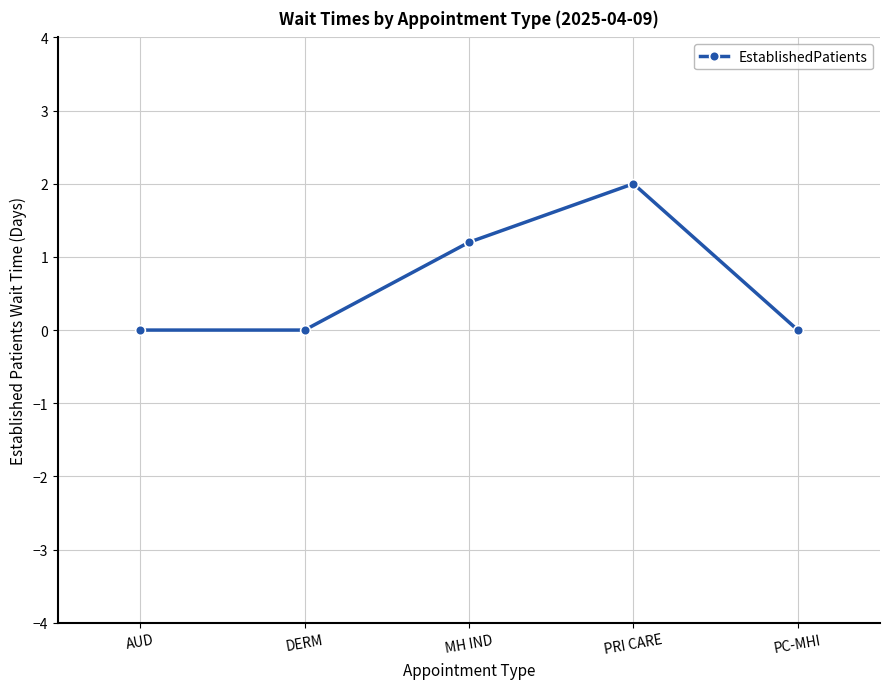

True or false: there are more than 0 points higher than both neighbors.

True